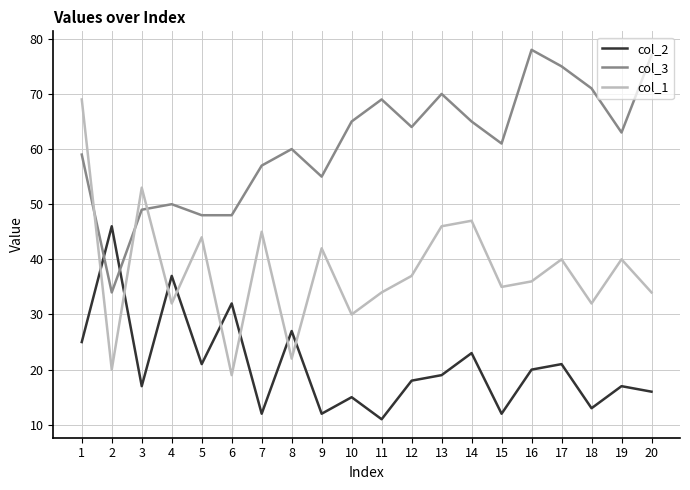

Does the chart have visible grid lines?

Yes